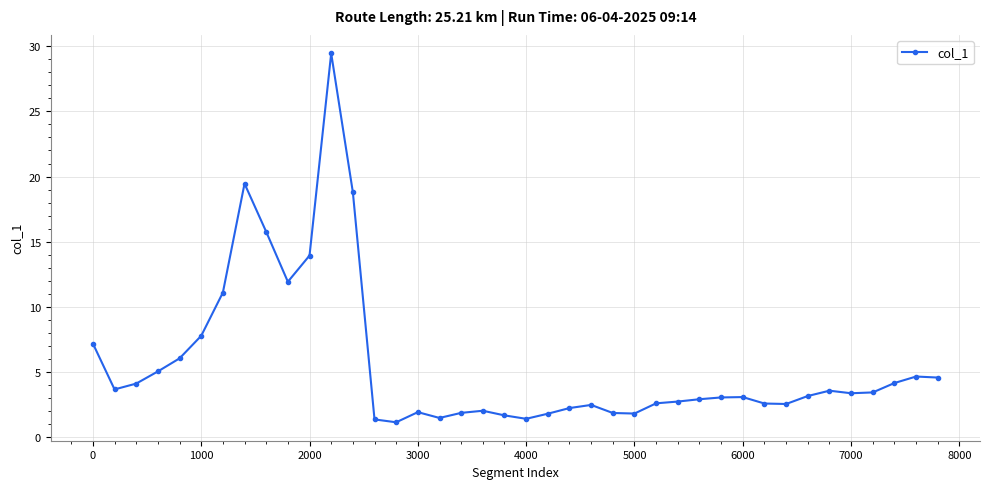

What is the smallest value displayed?

1.2